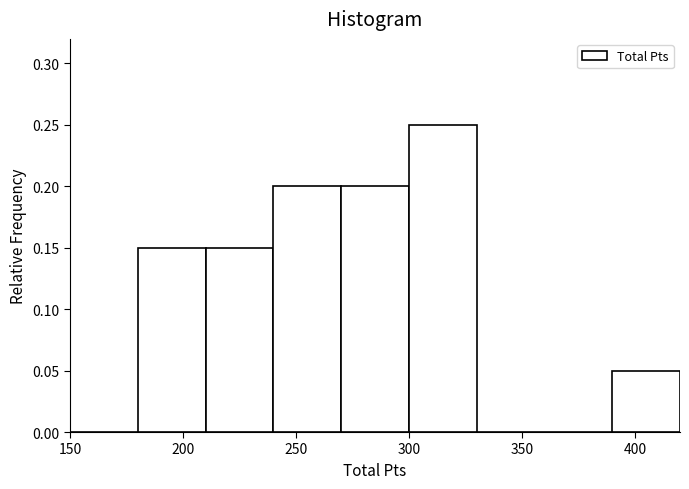

Over which range of the x-axis is the bar tallest?

300 to 330